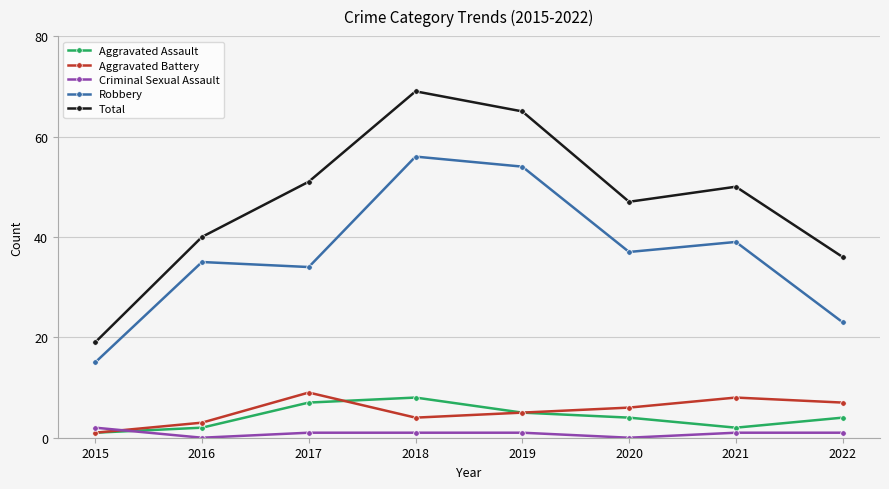

What is the total value across all series at 2022?

71